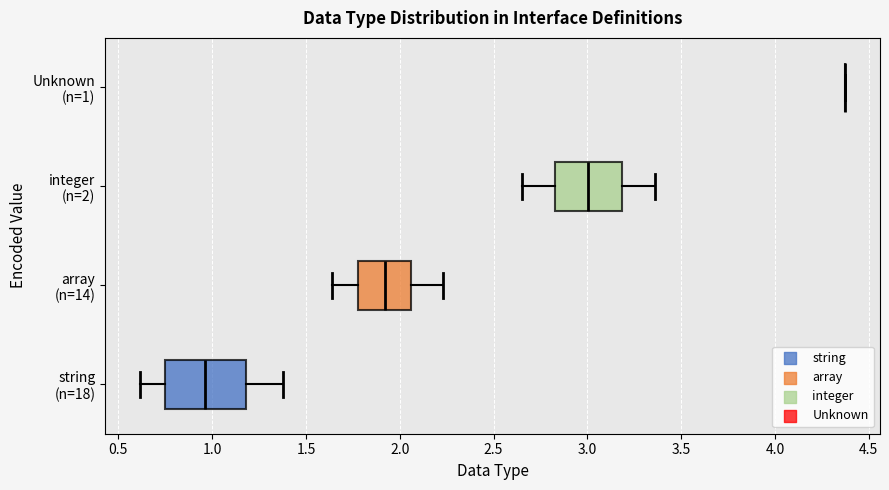

Comparing the boxes themselves (not the whiskers), which one is the widest?

string (n=18)